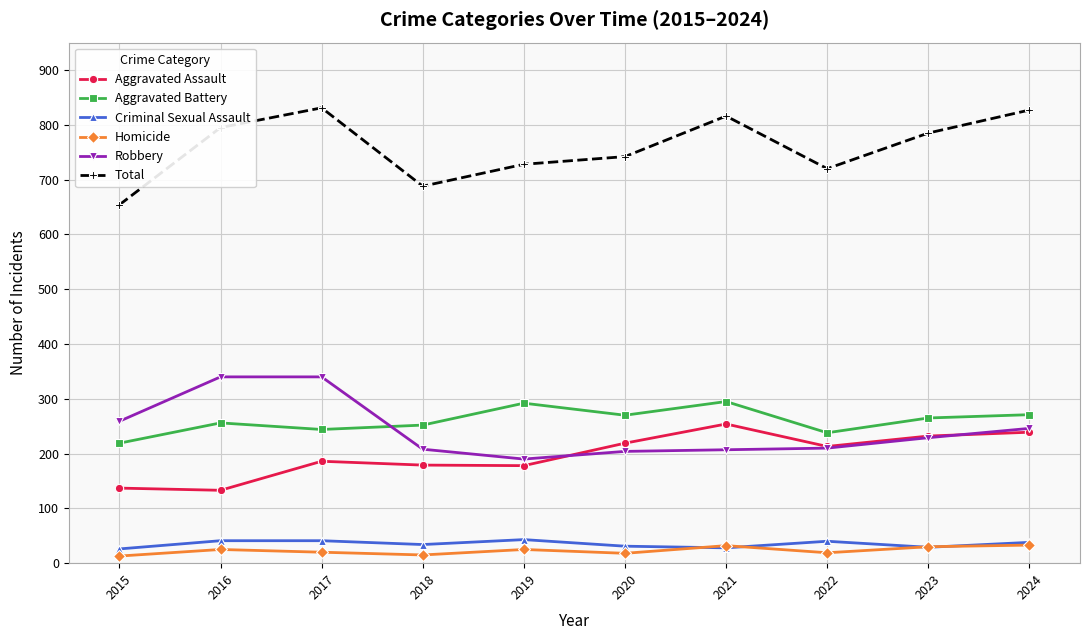

List the series in order of their peak value, lowest first.

Homicide, Criminal Sexual Assault, Aggravated Assault, Aggravated Battery, Robbery, Total